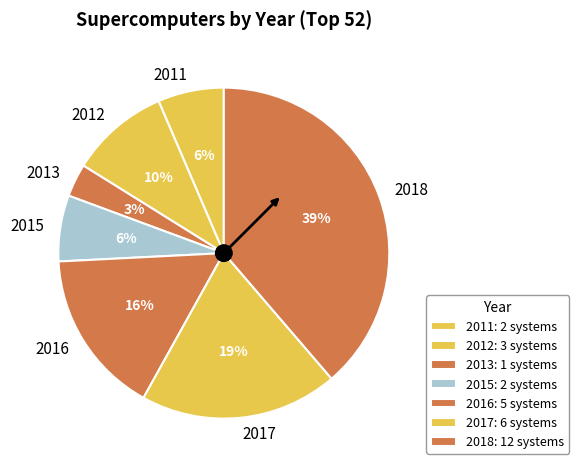

Combined, do 2016 and 2012 account for over 50%?

No